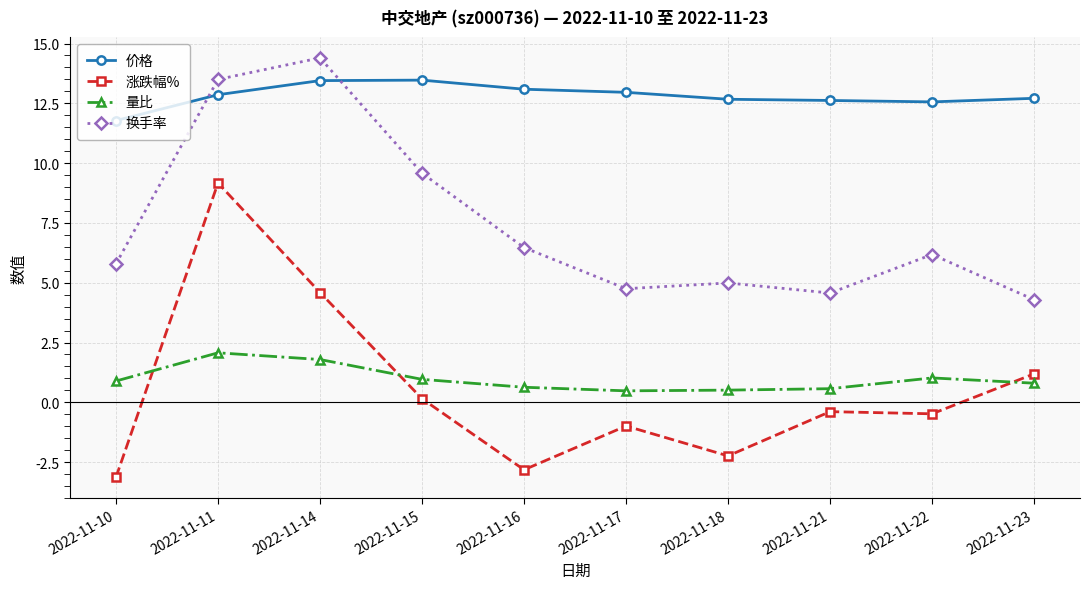

What are all the series names shown in the legend?

价格, 涨跌幅%, 量比, 换手率